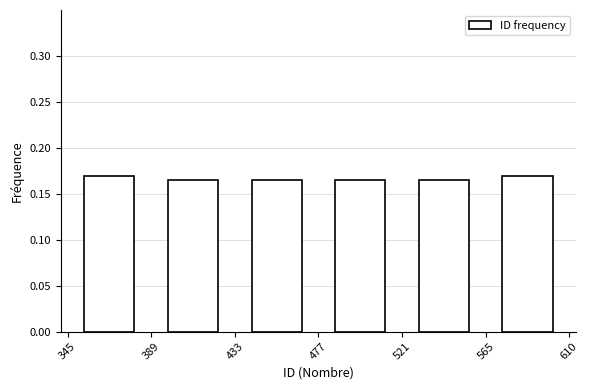

How tall is the bar that spans 433 to 477 on the x-axis? The values are not printed on the chart, so give them approximately, as read against the axis.

0.165